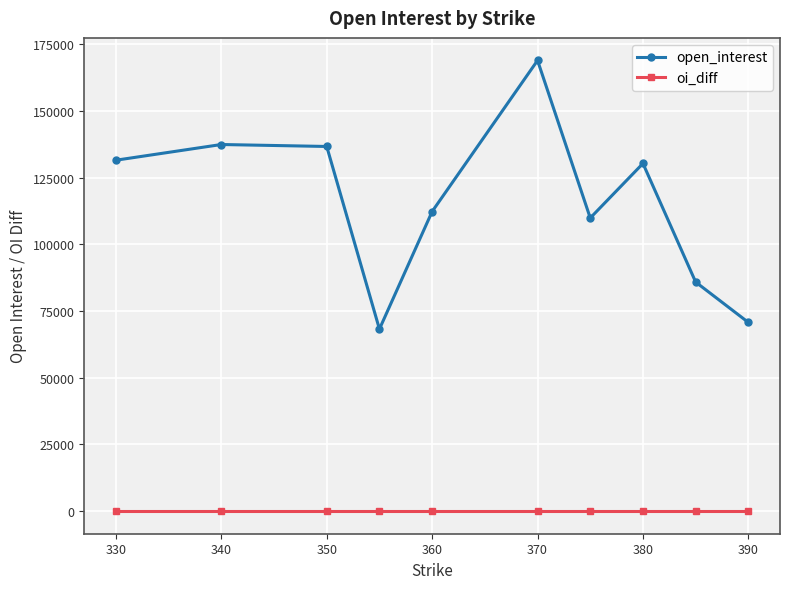

What is the highest value of the open_interest series?

168945